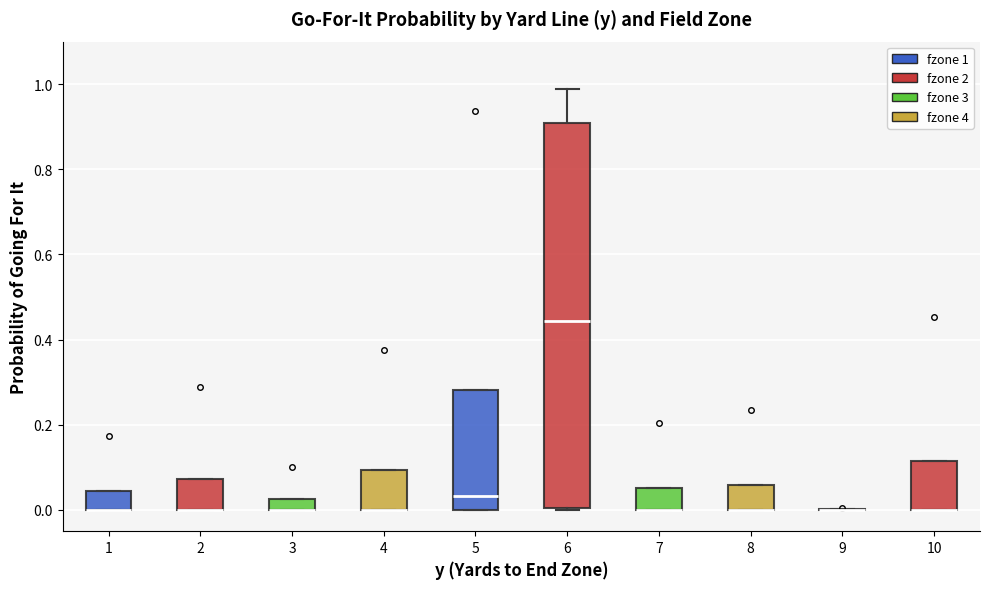

Where is the upper edge of the box at x = 3 on the y-axis? The values are not printed on the chart, so give them approximately, as read against the axis.

0.02